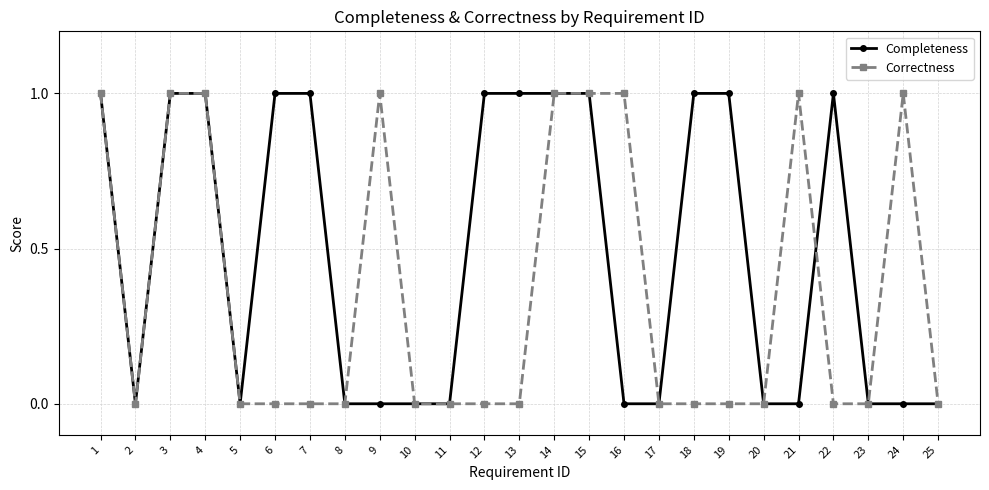

Which series has the largest total across all categories?

Completeness